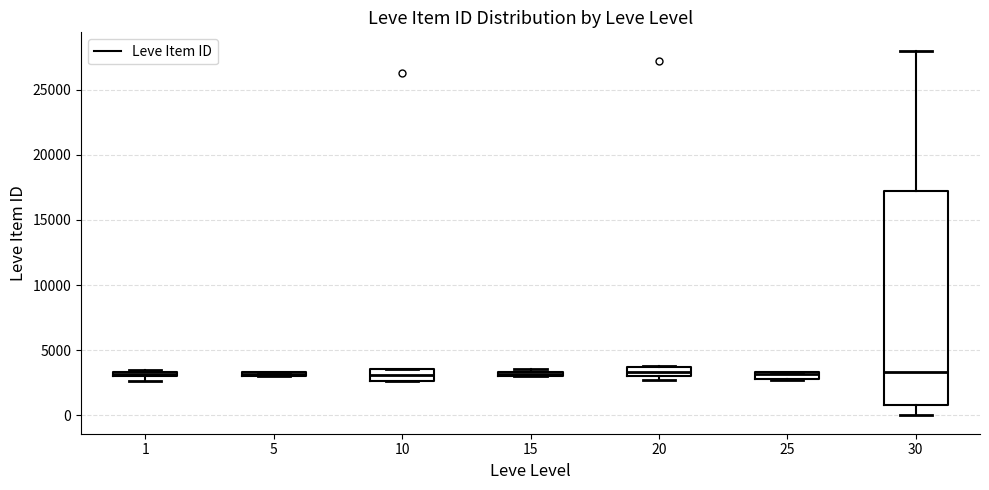

Where is the upper edge of the box at x = 5 on the y-axis? The values are not printed on the chart, so give them approximately, as read against the axis.

3500